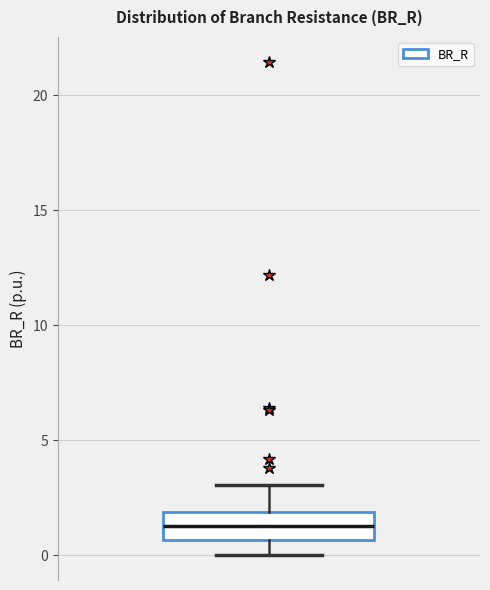

Read this box plot against the y-axis: the position of the median line, the range covered by the box, and the ends of both whiskers. The values are not printed on the chart, so give them approximately, as read against the axis.

median 1.5, box 0.5 to 2.0, whiskers 0.0 to 3.0